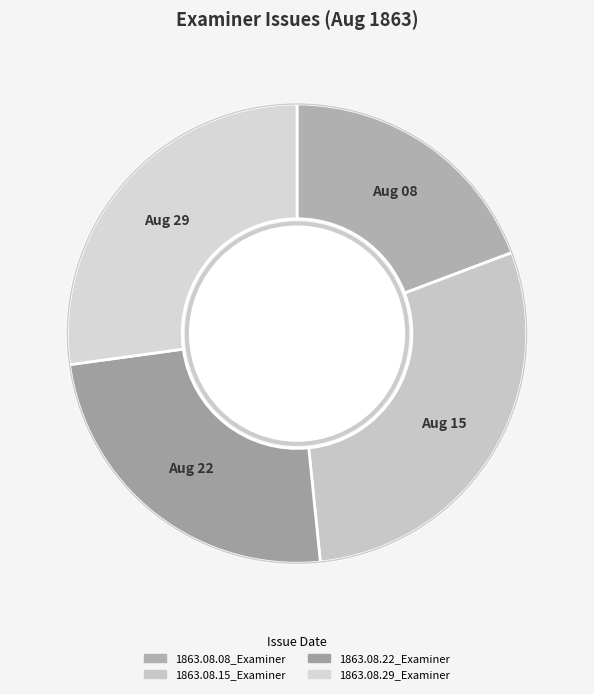

Is it true that 1863.08.22_Examiner is 24% of the pie?

True